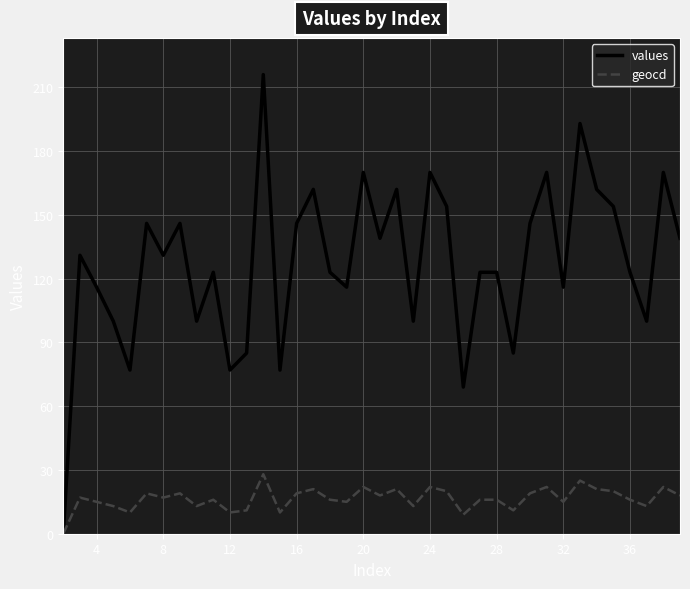

Which series has the widest spread of values?

values